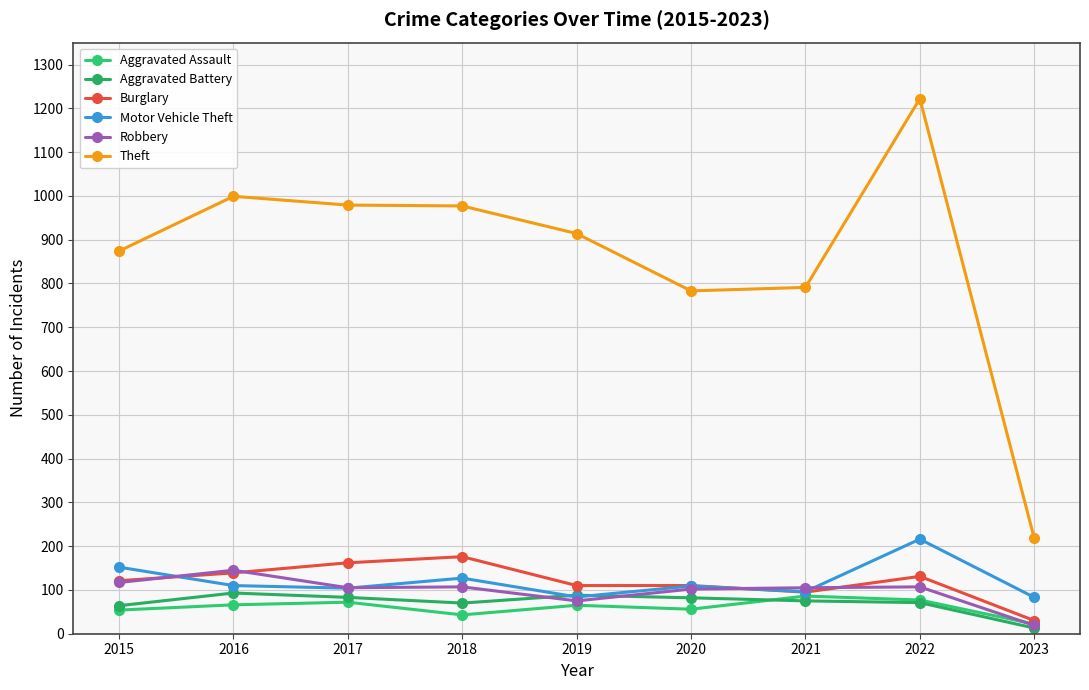

What is the lowest value of the Burglary series?

30